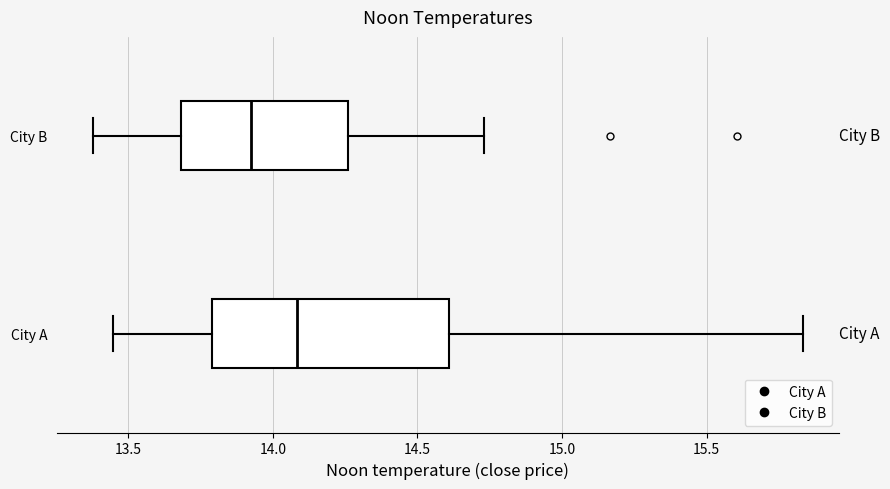

Where is the right edge of the box for City A on the x-axis? The values are not printed on the chart, so give them approximately, as read against the axis.

14.60